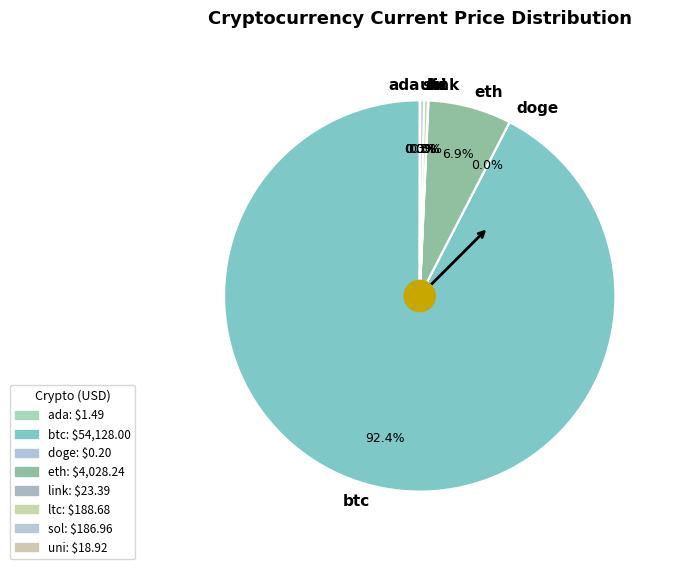

How much of the chart is everything except ltc?

99.7%